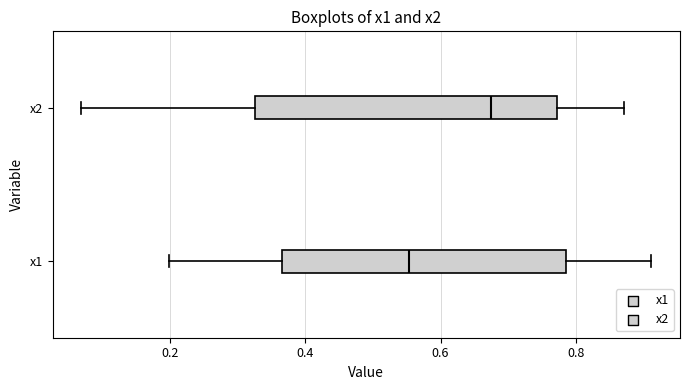

Where does the left whisker of the box for x1 end on the x-axis? The values are not printed on the chart, so give them approximately, as read against the axis.

0.20